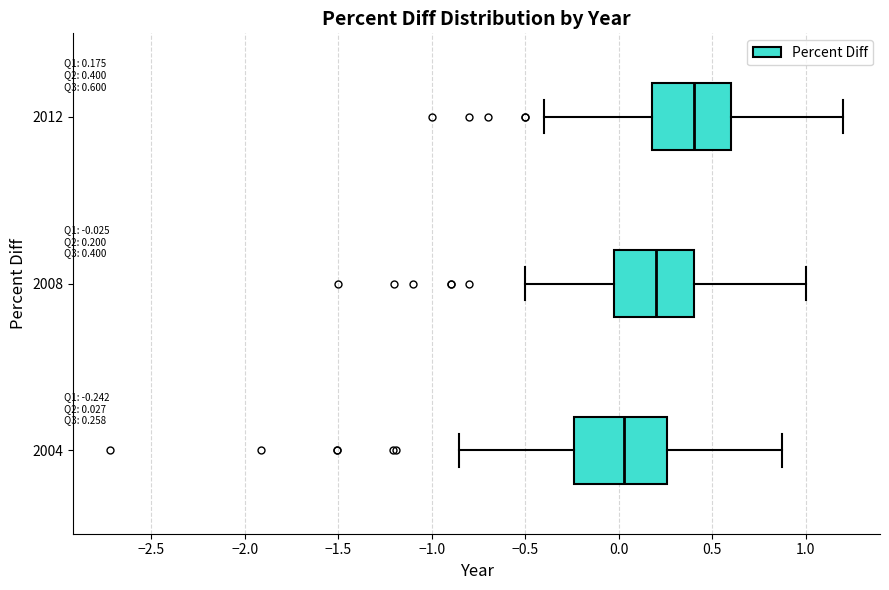

Which box is the widest, from its left edge to its right edge?

2004